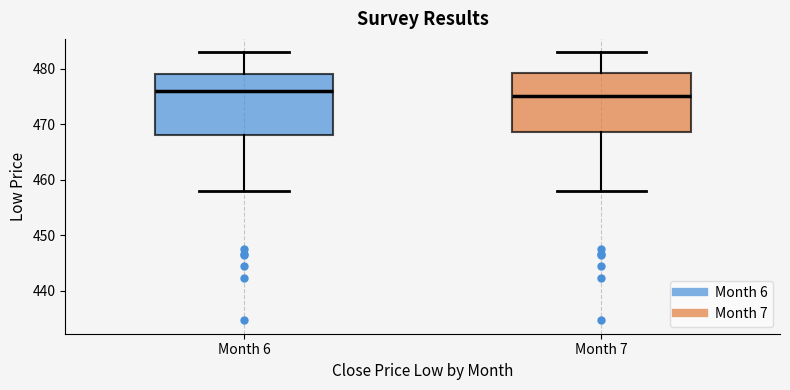

Reading left to right, transcribe this box plot: for each box, give where its median line is, the range the box spans, and where its two whiskers end, as read against the y-axis. The values are not printed on the chart, so give them approximately, as read against the axis.

Month 6: median 476, box 468 to 479, whiskers 458 to 483
Month 7: median 475, box 469 to 479, whiskers 458 to 483